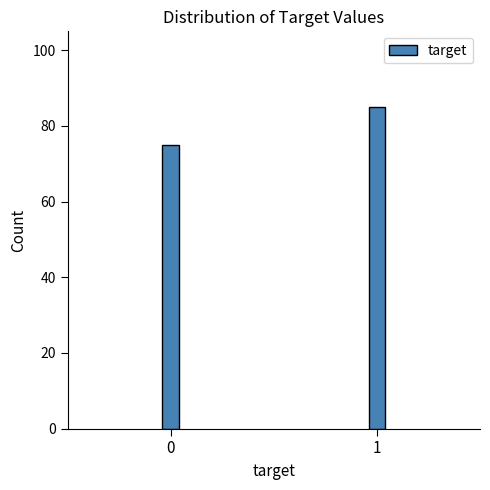

Reading left to right, extract all data points from this chart.

0=75	1=85